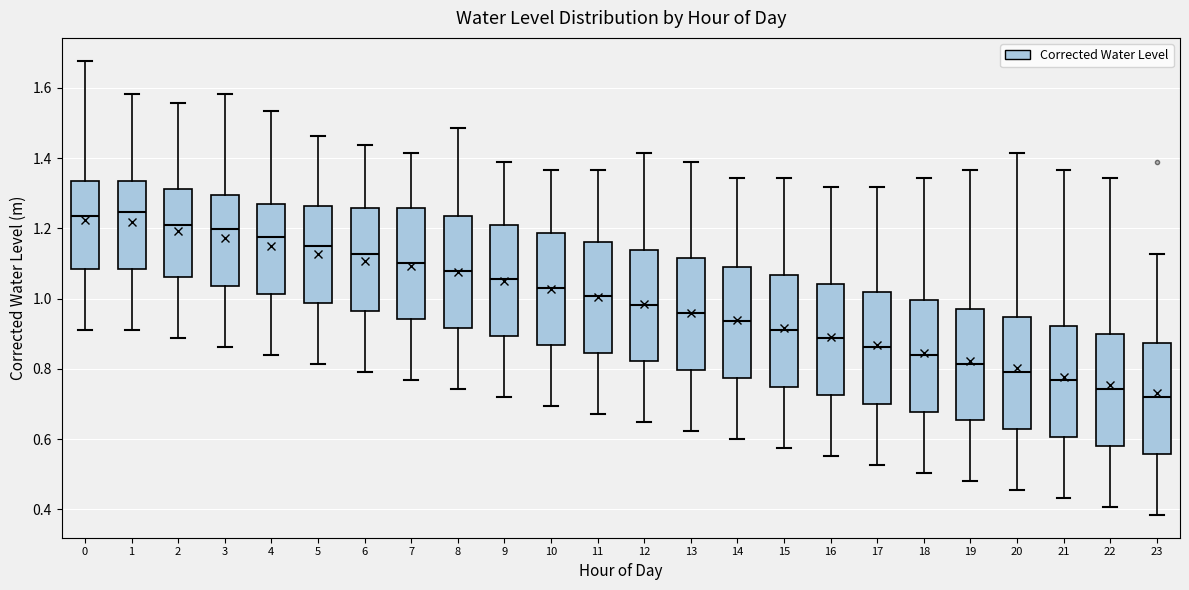

Reading left to right, read every box against the y-axis: the position of its median line, the range the box covers, and the ends of its whiskers. The values are not printed on the chart, so give them approximately, as read against the axis.

0: median 1.24, box 1.08 to 1.34, whiskers 0.92 to 1.68
1: median 1.24, box 1.08 to 1.34, whiskers 0.92 to 1.58
2: median 1.22, box 1.06 to 1.32, whiskers 0.88 to 1.56
3: median 1.20, box 1.04 to 1.30, whiskers 0.86 to 1.58
4: median 1.18, box 1.02 to 1.28, whiskers 0.84 to 1.54
5: median 1.16, box 0.98 to 1.26, whiskers 0.82 to 1.46
6: median 1.12, box 0.96 to 1.26, whiskers 0.80 to 1.44
7: median 1.10, box 0.94 to 1.26, whiskers 0.76 to 1.42
8: median 1.08, box 0.92 to 1.24, whiskers 0.74 to 1.48
9: median 1.06, box 0.90 to 1.22, whiskers 0.72 to 1.40
10: median 1.04, box 0.86 to 1.18, whiskers 0.70 to 1.36
11: median 1.00, box 0.84 to 1.16, whiskers 0.68 to 1.36
12: median 0.98, box 0.82 to 1.14, whiskers 0.64 to 1.42
13: median 0.96, box 0.80 to 1.12, whiskers 0.62 to 1.40
14: median 0.94, box 0.78 to 1.10, whiskers 0.60 to 1.34
15: median 0.92, box 0.74 to 1.06, whiskers 0.58 to 1.34
16: median 0.88, box 0.72 to 1.04, whiskers 0.56 to 1.32
17: median 0.86, box 0.70 to 1.02, whiskers 0.52 to 1.32
18: median 0.84, box 0.68 to 1.00, whiskers 0.50 to 1.34
19: median 0.82, box 0.66 to 0.98, whiskers 0.48 to 1.36
20: median 0.80, box 0.62 to 0.94, whiskers 0.46 to 1.42
21: median 0.76, box 0.60 to 0.92, whiskers 0.44 to 1.36
22: median 0.74, box 0.58 to 0.90, whiskers 0.40 to 1.34
23: median 0.72, box 0.56 to 0.88, whiskers 0.38 to 1.12